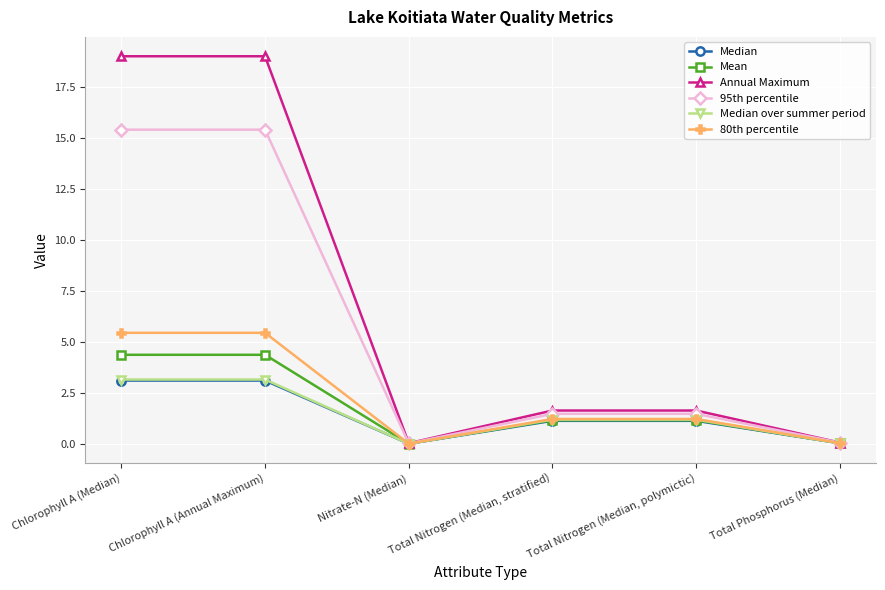

What is the total value across all series at Total Nitrogen (Median, stratified)?

7.8